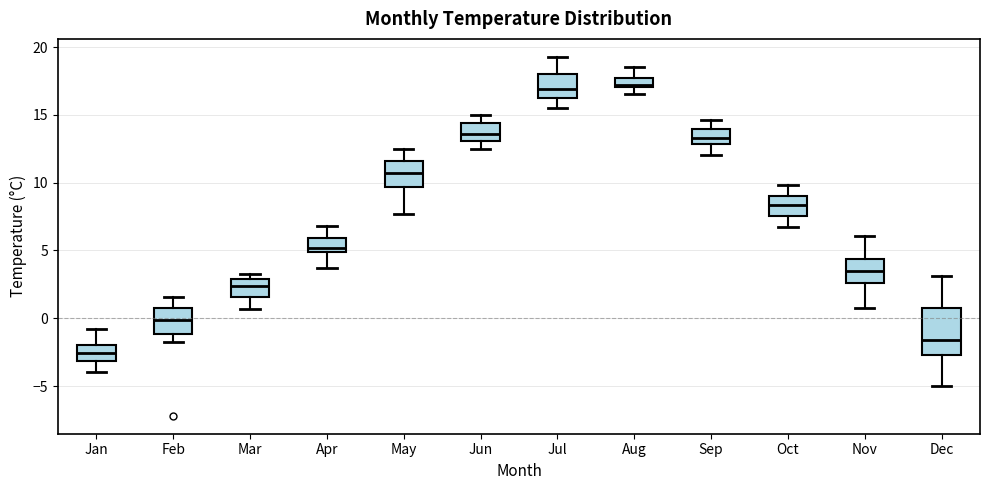

Which box has the lowest median line?

Jan